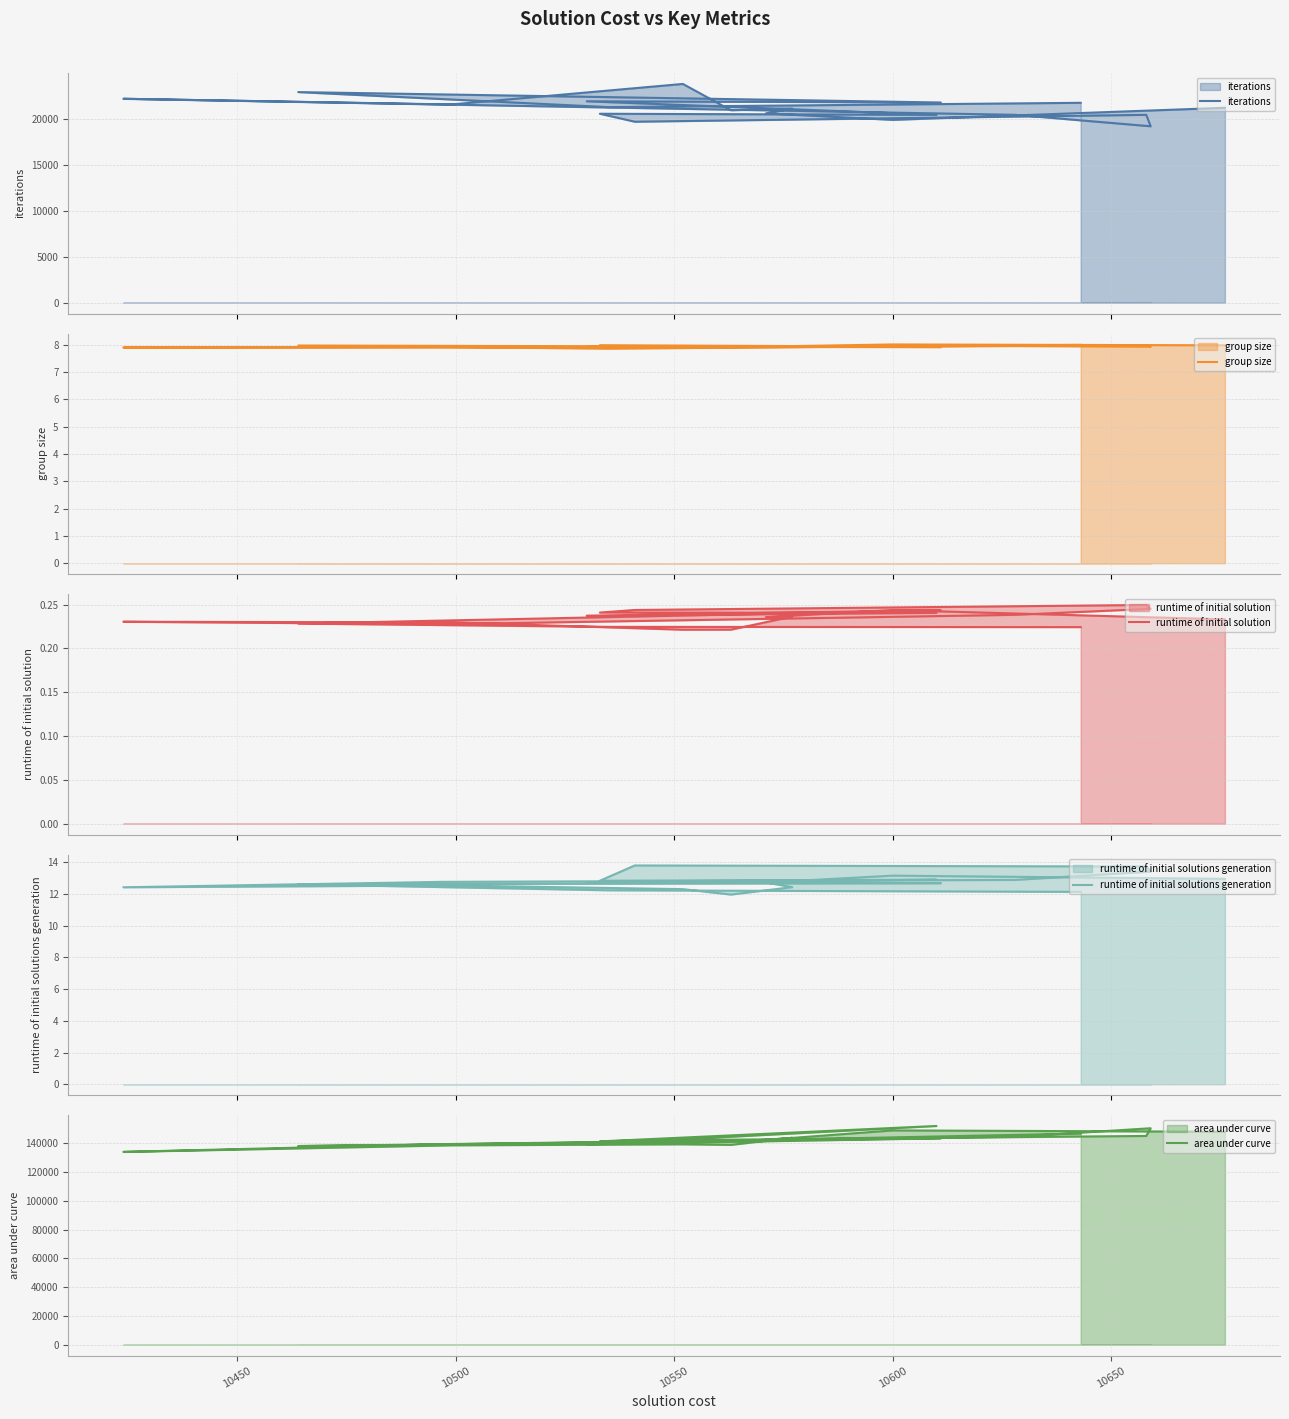

Reading left to right, what are all the values shown in this chart?

iterations: 22161.0	22887.0	21538.0	21541.0	21888.0	20533.0	21253.0	19667.0	23772.0	20912.0	20574.0	21097.0	19867.0	20410.0	21755.0	20417.0	21722.0	20413.0	19173.0	21179.0
group size: 7.9	8.0	7.9	7.9	7.9	8.0	7.8	7.9	7.9	7.9	7.9	7.9	8.0	7.9	7.9	7.9	8.0	8.0	7.9	8.0
runtime of initial solution: 0.2	0.2	0.2	0.2	0.2	0.2	0.2	0.2	0.2	0.2	0.2	0.2	0.2	0.2	0.2	0.2	0.2	0.2	0.2	0.2
runtime of initial solutions generation: 12.4	12.6	12.8	12.5	12.7	12.8	12.2	13.8	12.3	12.0	12.7	12.4	13.1	12.9	12.7	12.9	12.1	13.7	13.4	12.9
area under curve: 133887.0	137956.0	139283.0	138445.0	139160.0	141182.0	139983.0	141788.0	139154.0	138759.0	142233.0	143664.0	148813.0	151882.0	143325.0	144426.0	146605.0	144963.0	150311.0	147874.0